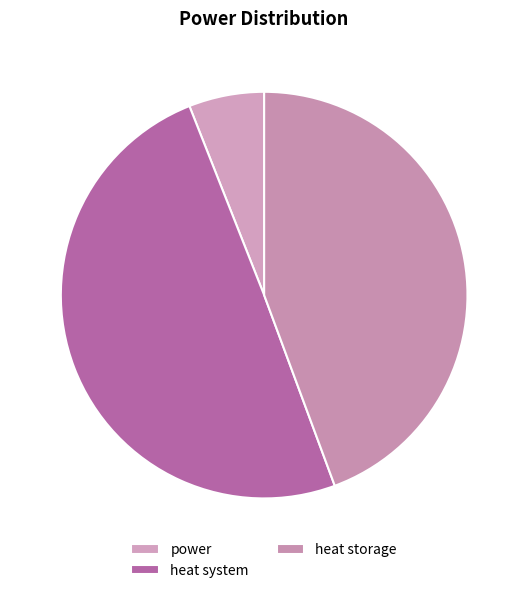

Count the number of slices in the pie.

3